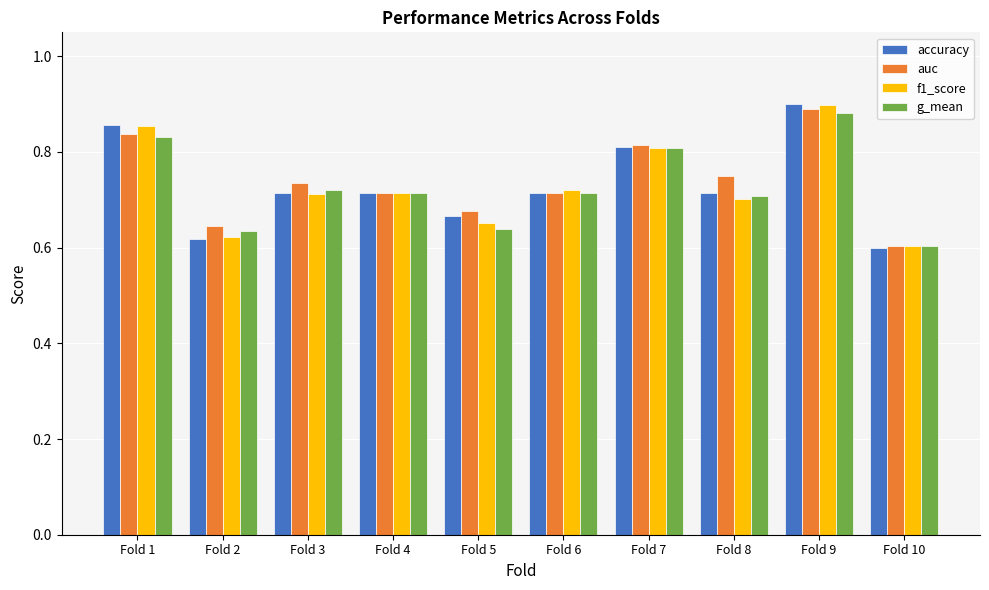

How many g_mean values are between 0 and 1?

10